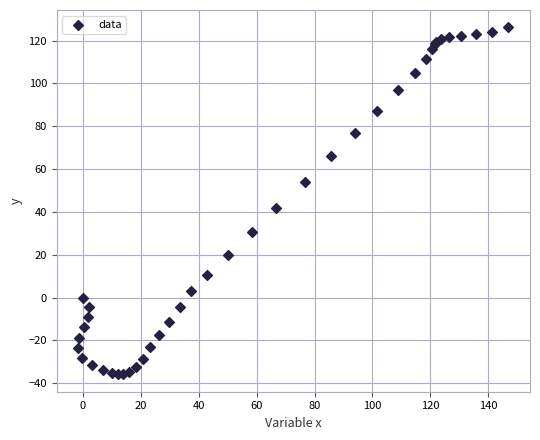

What Y value in the scatter plot is closest to 45?

41.8